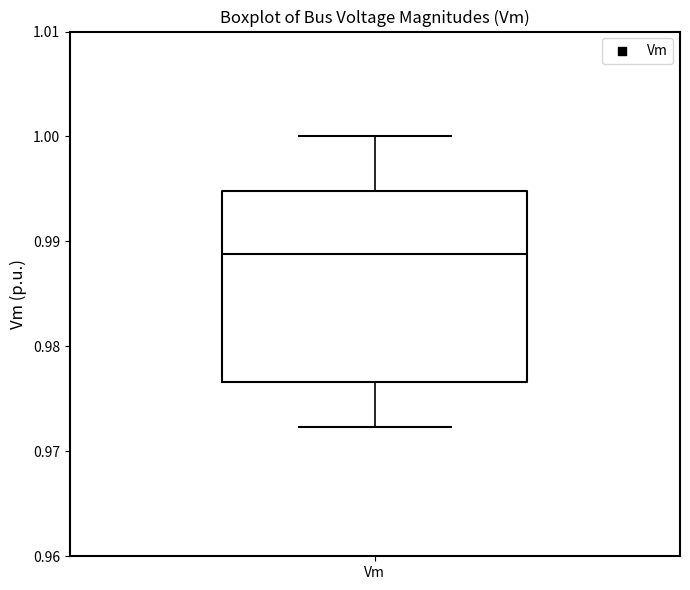

Where is the lower edge of the box for Vm on the y-axis? The values are not printed on the chart, so give them approximately, as read against the axis.

0.977